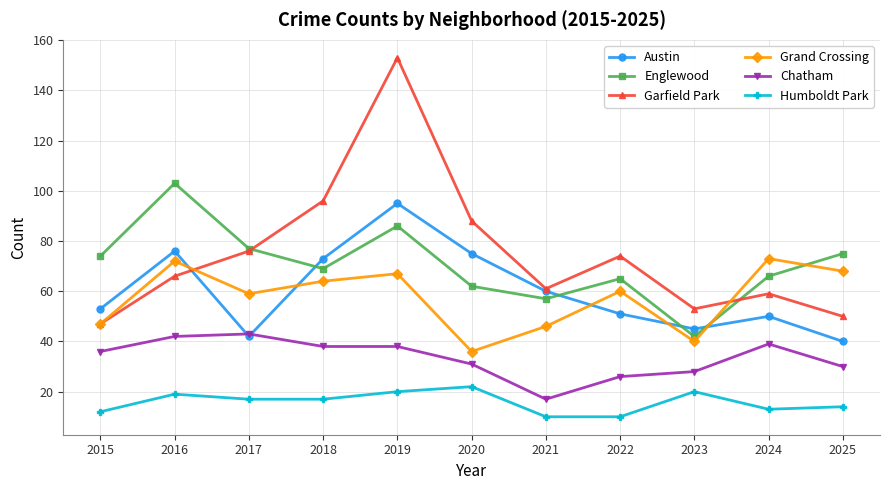

Reading left to right, transcribe all the data shown in this chart.

Austin: 53	76	42	73	95	75	60	51	45	50	40
Englewood: 74	103	77	69	86	62	57	65	42	66	75
Garfield Park: 47	66	76	96	153	88	61	74	53	59	50
Grand Crossing: 47	72	59	64	67	36	46	60	40	73	68
Chatham: 36	42	43	38	38	31	17	26	28	39	30
Humboldt Park: 12	19	17	17	20	22	10	10	20	13	14